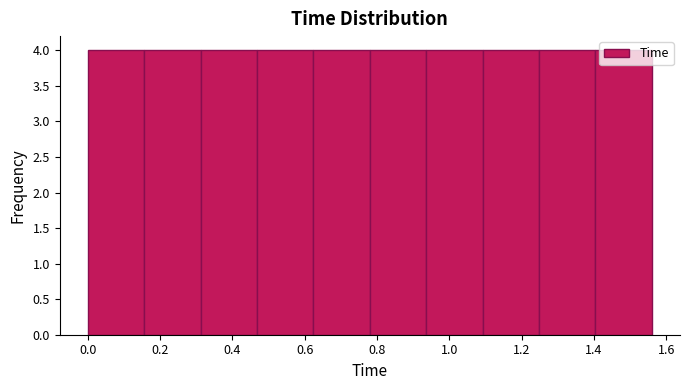

How tall is the bar that spans 0.468 to 0.624 on the x-axis? Neither the bar edges nor the heights are printed on the chart, so give them approximately, as read against the axes.

4